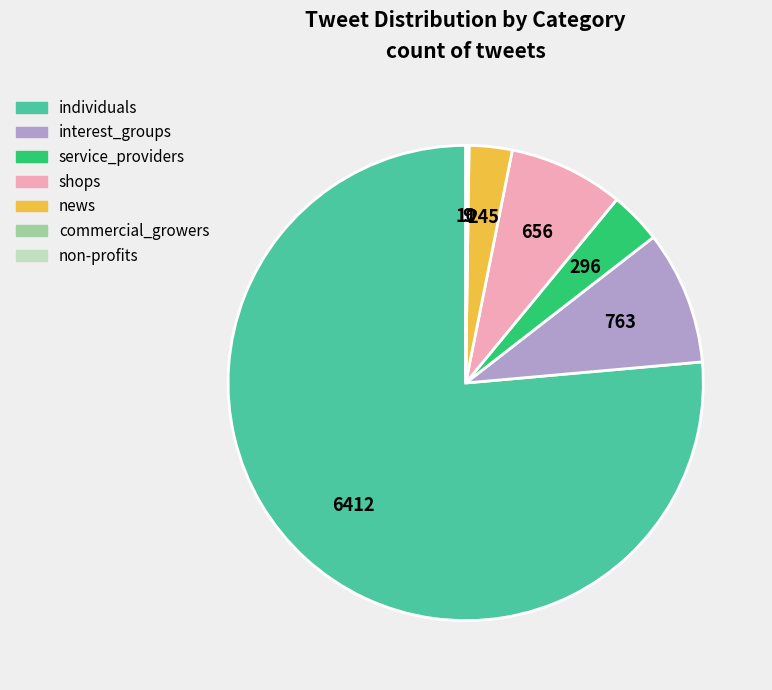

Which category has the biggest portion of the pie?

individuals